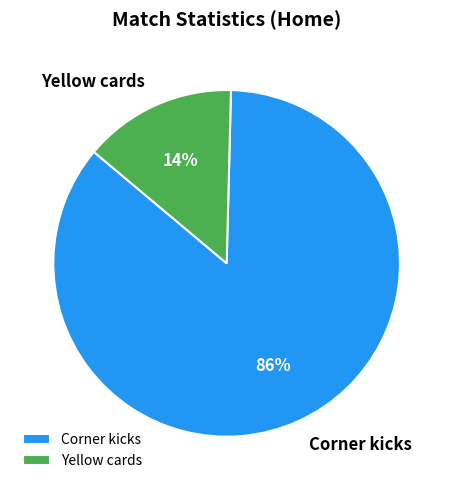

Count the number of slices in the pie.

2